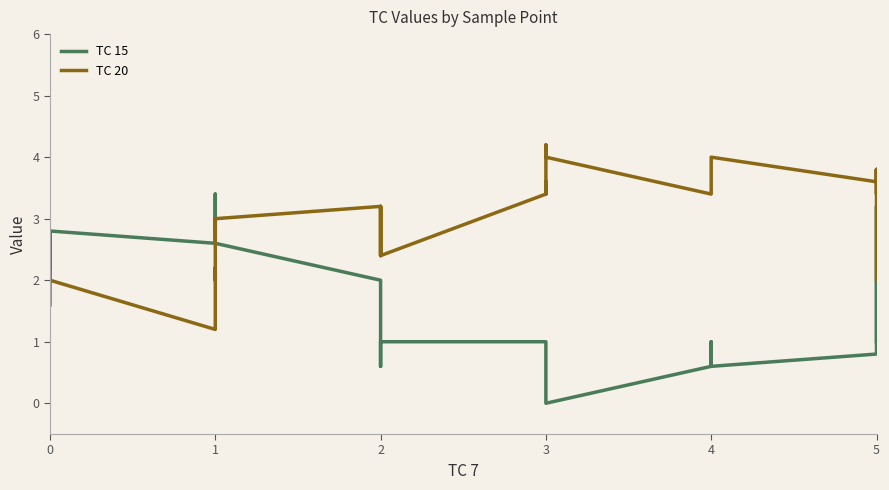

True or false: TC 15 and TC 20 cross at least once.

True